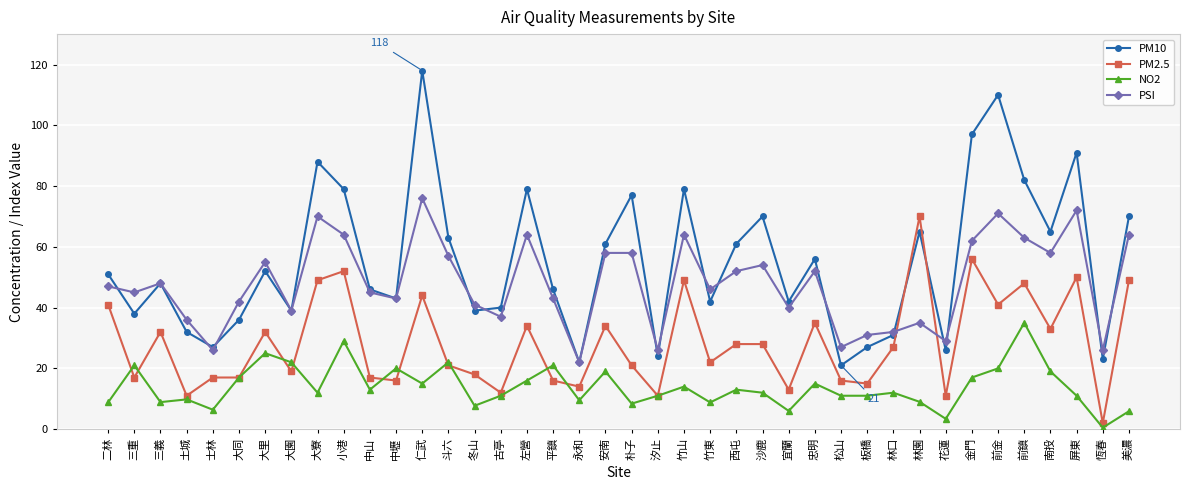

At 前金, list the series in order from largest to smallest.

PM10, PSI, PM2.5, NO2